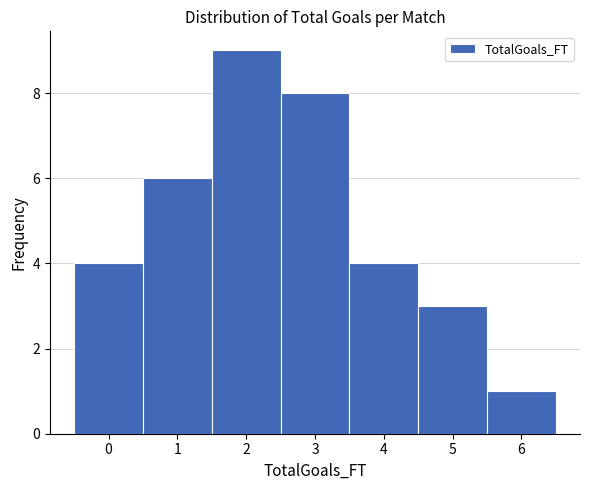

What is the height of the bar covering 5.5 to 6.5 on the x-axis? The values are not printed on the chart, so give them approximately, as read against the axis.

1